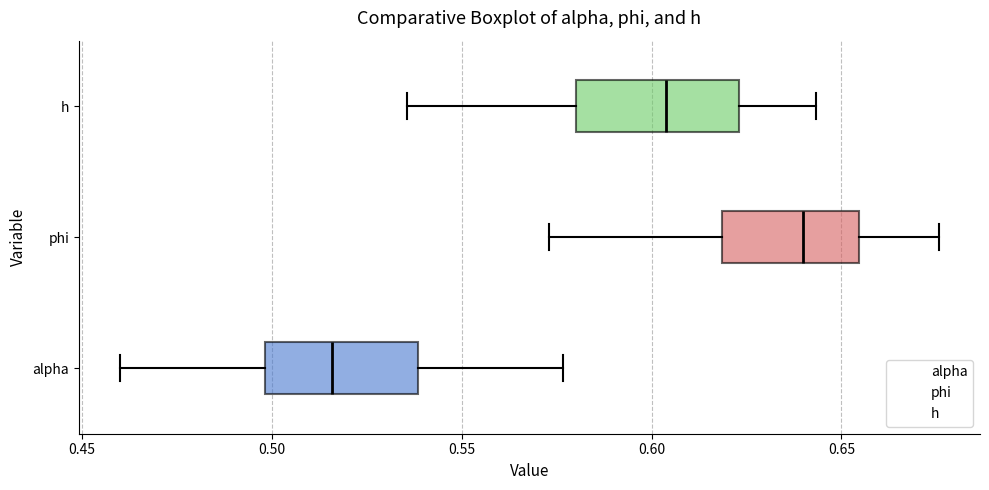

Which box's median line is the furthest to the right?

phi